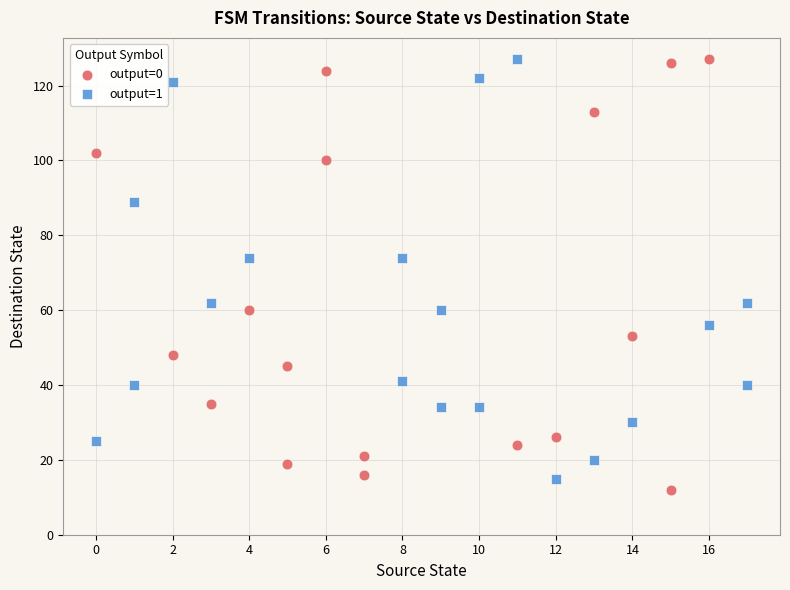

Which series has the widest spread of Y values?

output=0